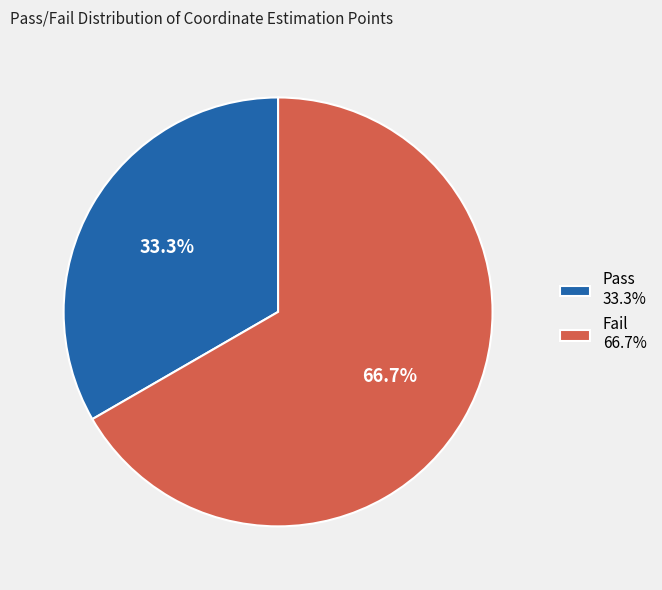

What percentage is the Fail slice, to the nearest percent?

67%